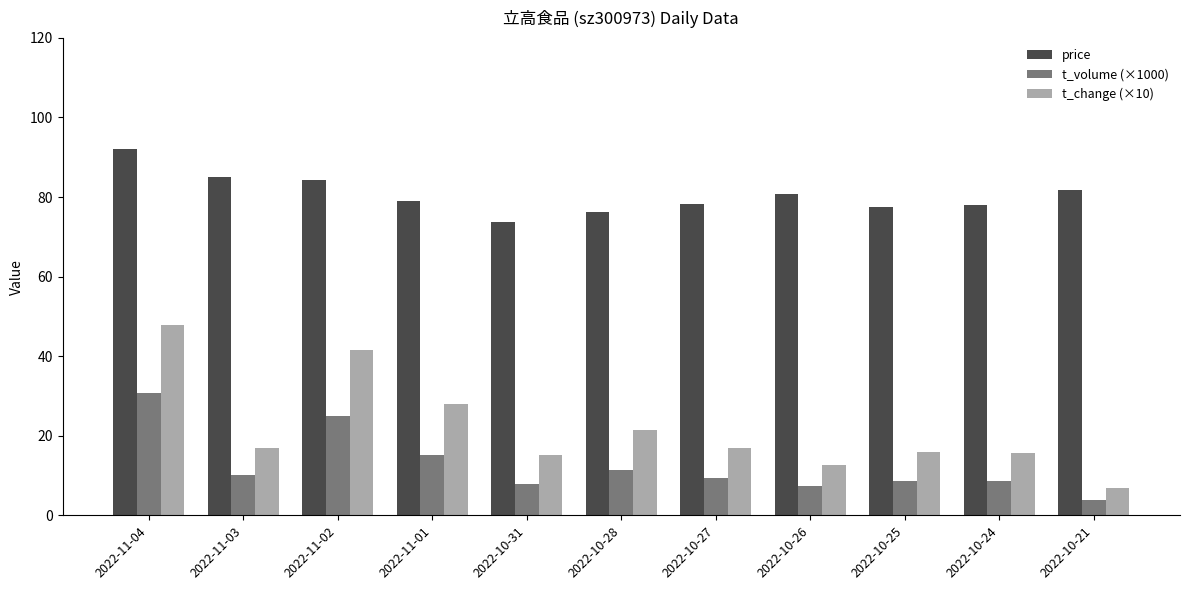

Does the chart contain any negative values?

No